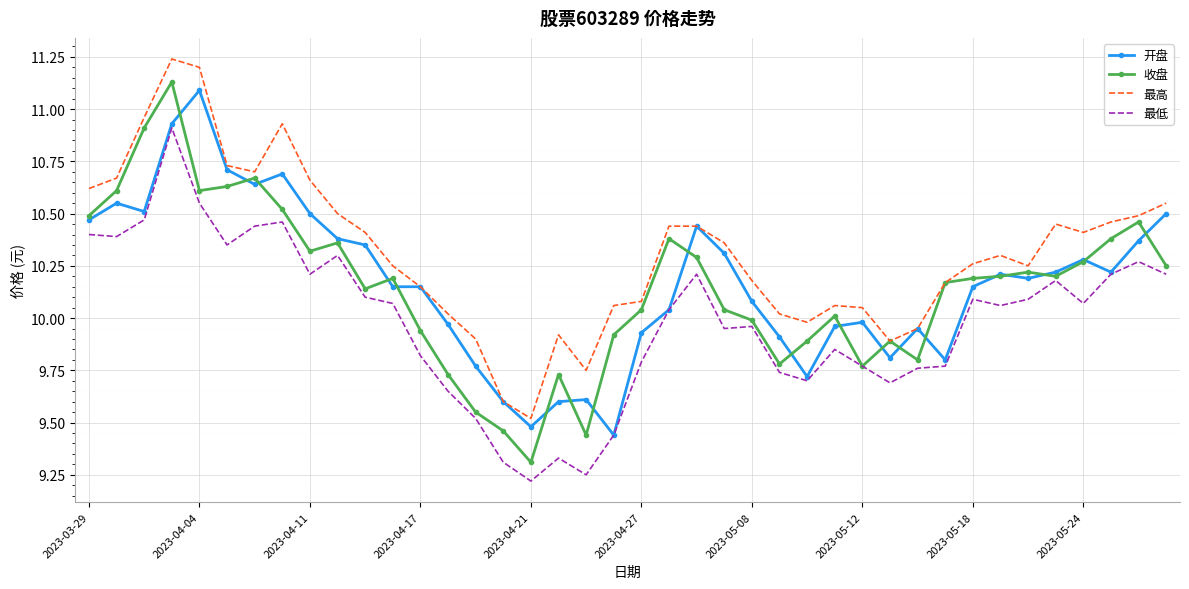

True or false: 最低 and 最高 cross at least once.

False